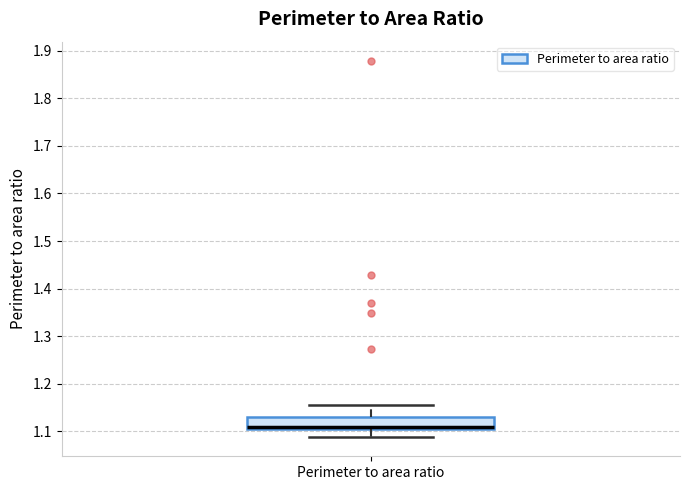

Transcribe this box plot: give where the median line is, the range the box spans, and where the two whiskers end, as read against the y-axis. The values are not printed on the chart, so give them approximately, as read against the axis.

median 1.11, box 1.10 to 1.13, whiskers 1.09 to 1.15